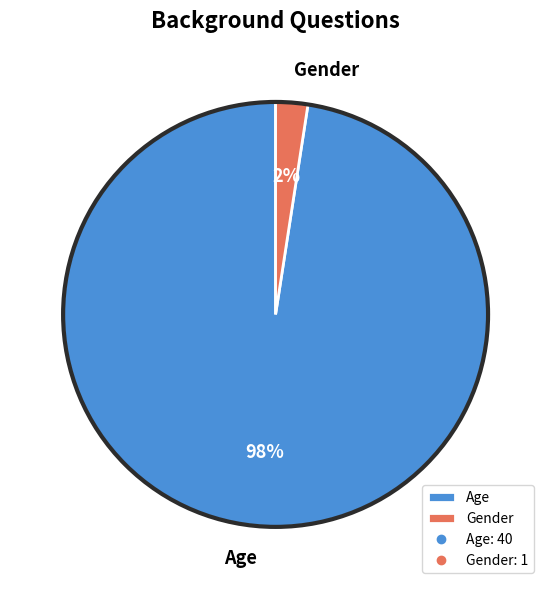

Which category has the smallest portion of the pie?

Gender